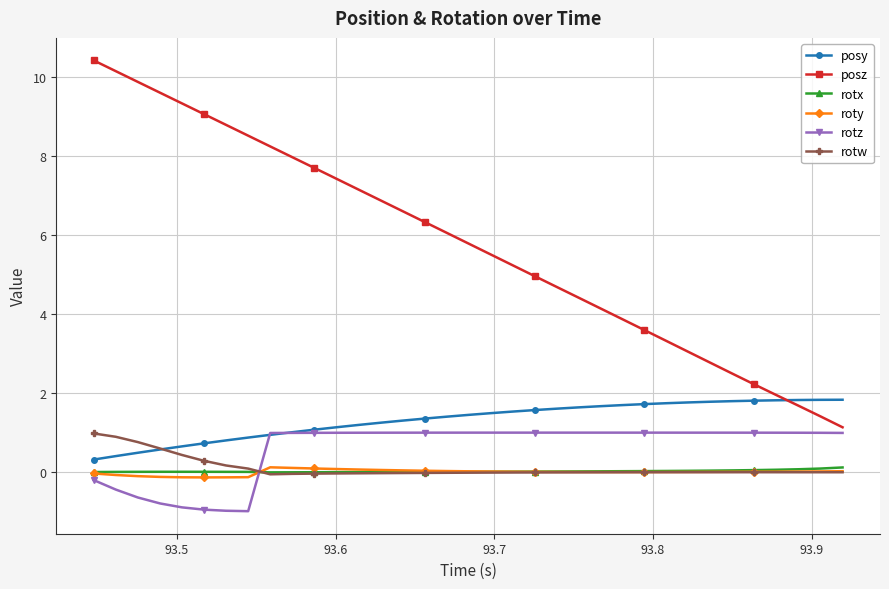

What is the greatest value displayed?

10.4